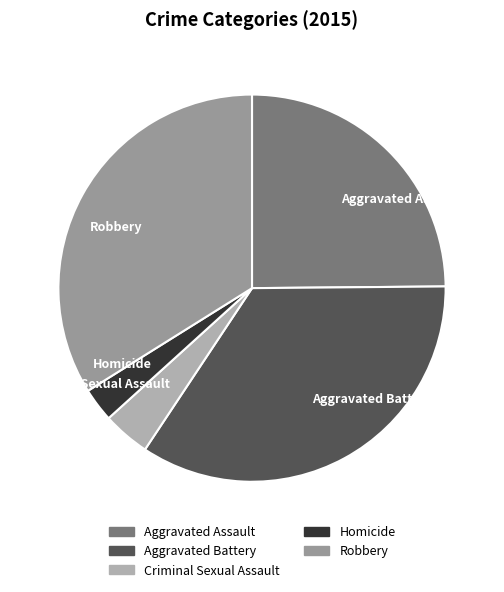

Approximately how many times larger is the value at Aggravated Assault compared to Criminal Sexual Assault?

6.3